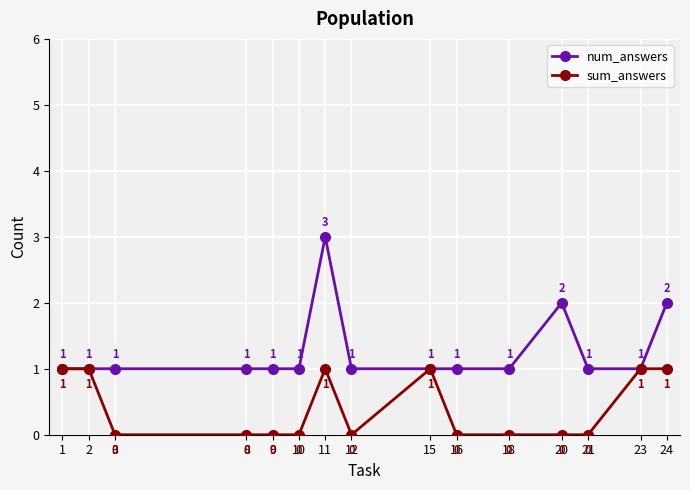

Rank the series by their maximum value, from lowest to highest.

sum_answers, num_answers